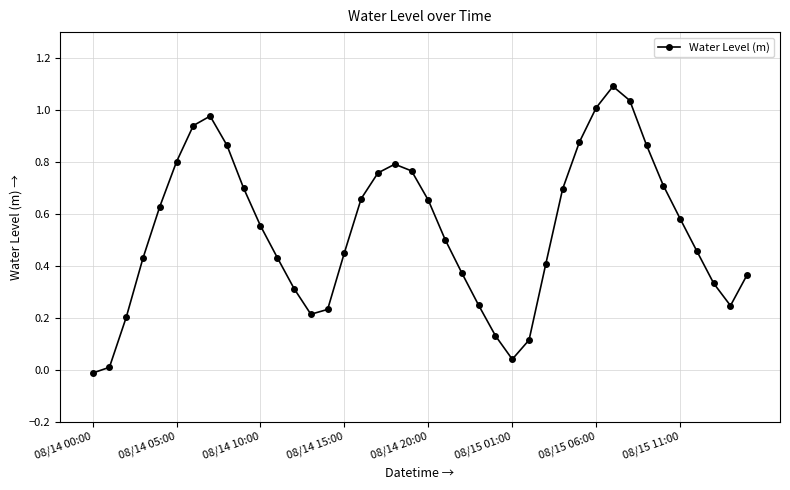

What is the difference between the maximum and minimum values?

1.1